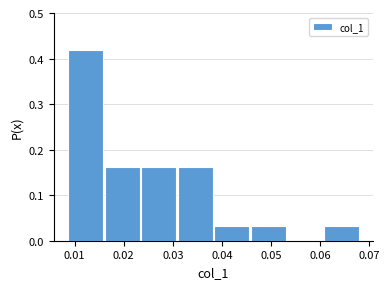

Reading left to right, list every bar in this chart as the range it spans on the x-axis followed by its height. Neither the bar edges nor the heights are printed on the chart, so give them approximately, as read against the axes.

0.009 to 0.016: 0.42
0.016 to 0.023: 0.16
0.023 to 0.031: 0.16
0.031 to 0.038: 0.16
0.038 to 0.046: 0.03
0.046 to 0.053: 0.03
0.053 to 0.061: 0
0.061 to 0.068: 0.03